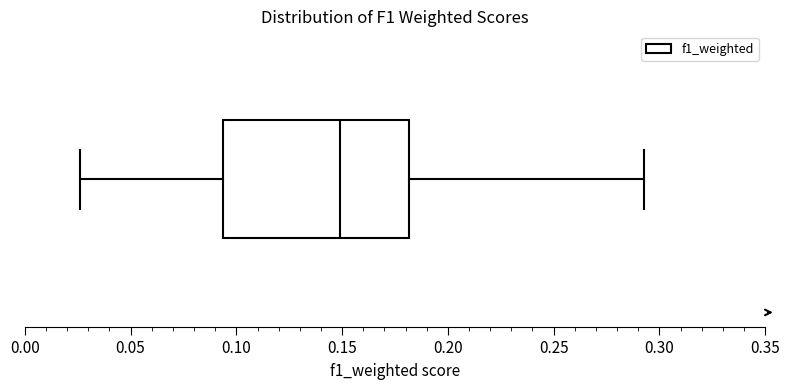

Transcribe this box plot: give where the median line is, the range the box spans, and where the two whiskers end, as read against the x-axis. The values are not printed on the chart, so give them approximately, as read against the axis.

median 0.150, box 0.095 to 0.180, whiskers 0.025 to 0.295